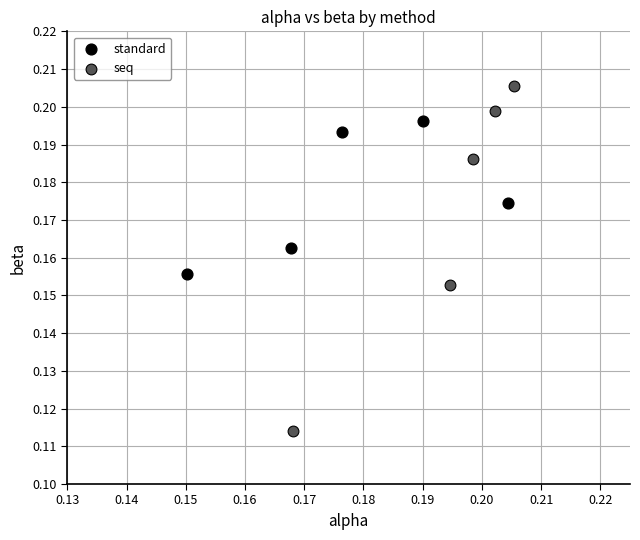

What are all the series names shown in the legend?

standard, seq